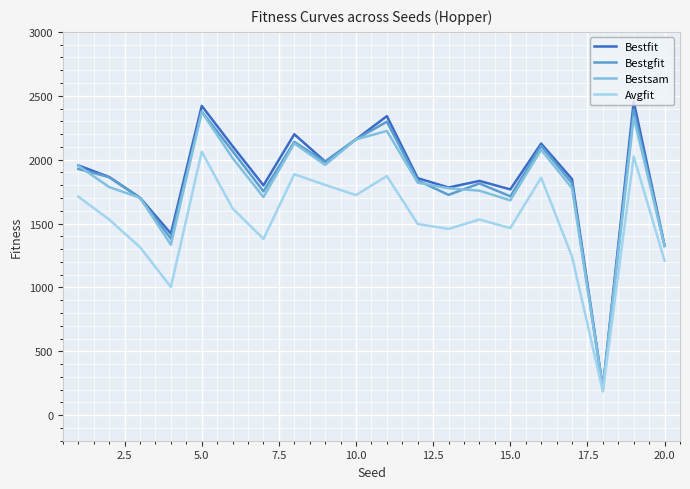

Which series has the widest spread of values?

Bestfit